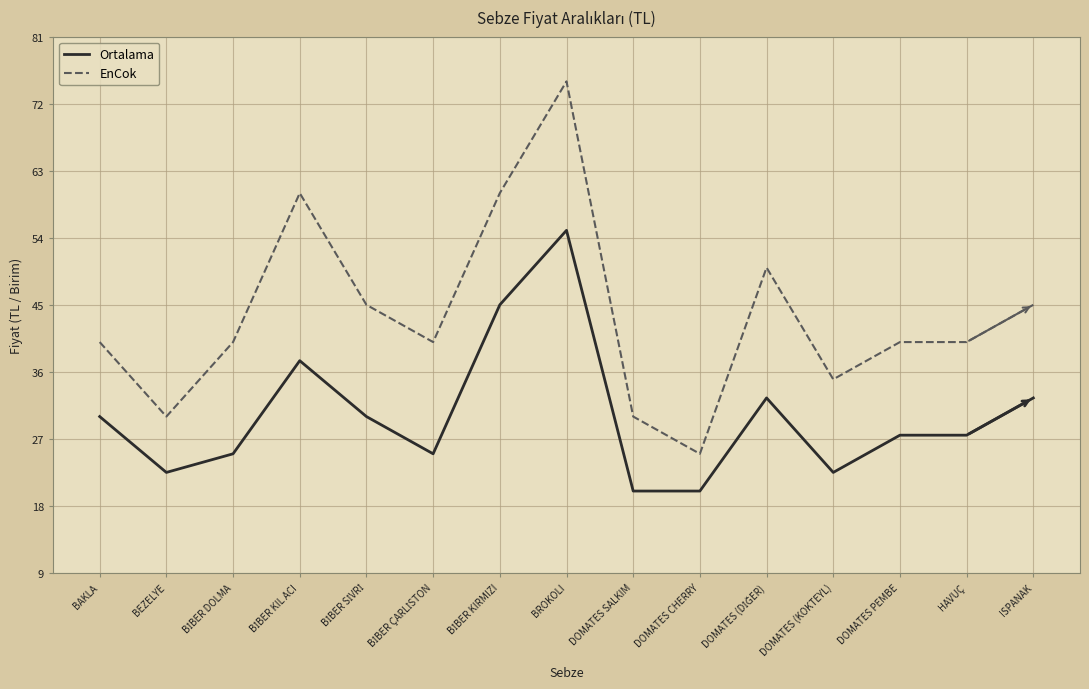

What are all the series names shown in the legend?

Ortalama, EnCok